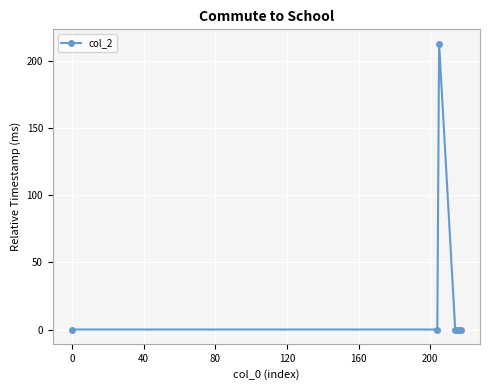

What is the difference between the maximum and minimum values?

213